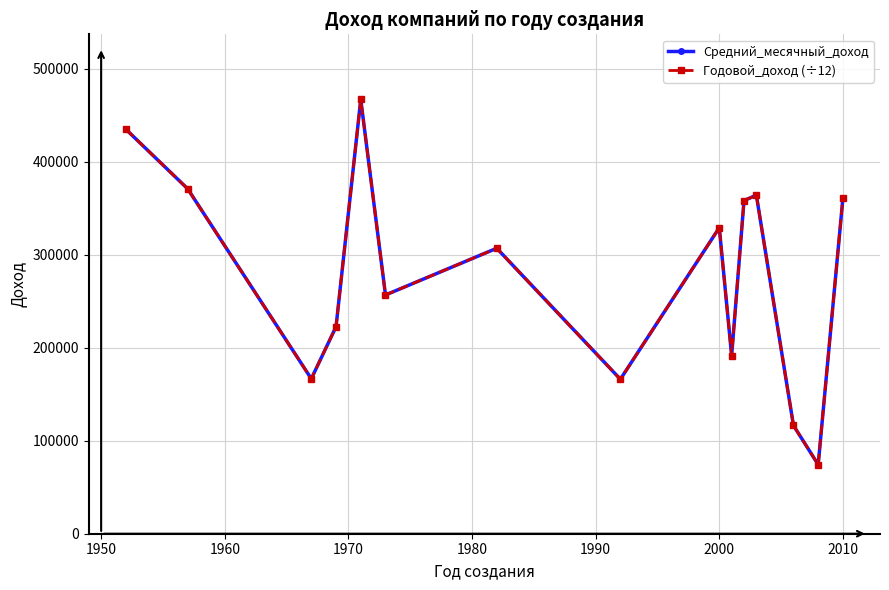

In Средний_месячный_доход, how many points are higher than both neighbors (excluding endpoints)?

4